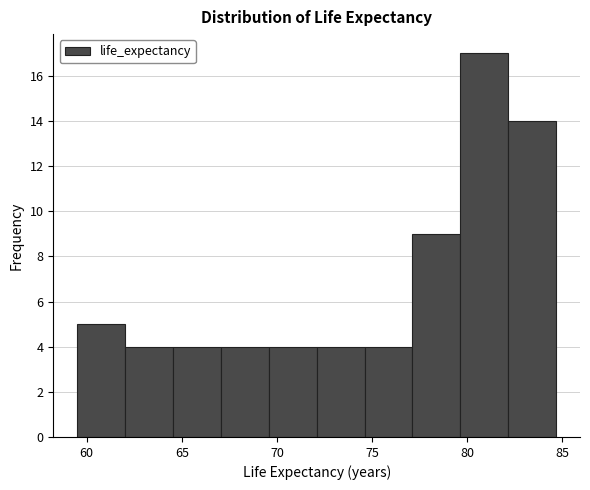

What is the height of the bar covering 59.5 to 62.0 on the x-axis? Neither the bar edges nor the heights are printed on the chart, so give them approximately, as read against the axes.

5